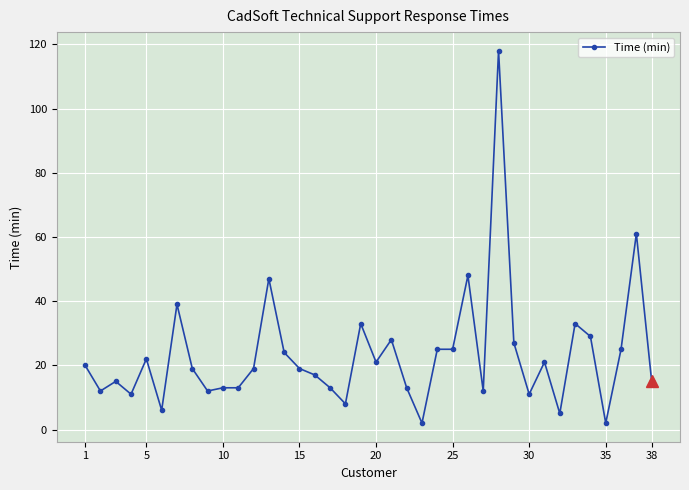

True or false: there are more than 0 points higher than both neighbors.

True